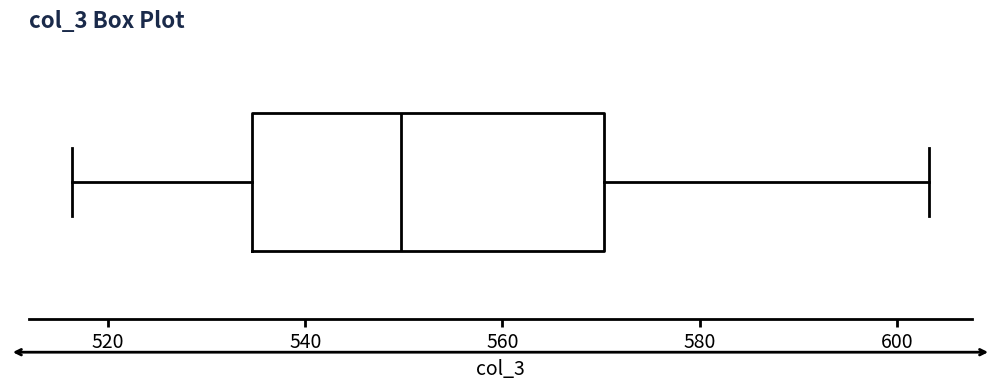

Transcribe this box plot: give where the median line is, the range the box spans, and where the two whiskers end, as read against the x-axis. The values are not printed on the chart, so give them approximately, as read against the axis.

median 550, box 534 to 570, whiskers 516 to 604